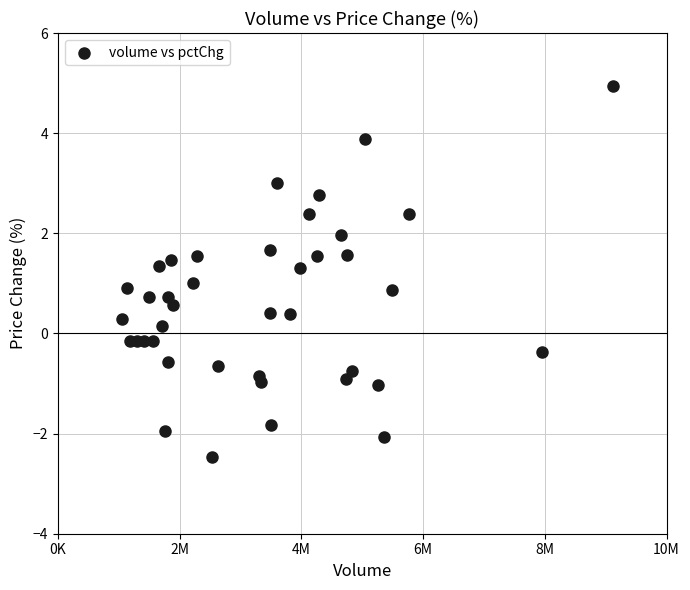

What is the range of X values (max minus min)?

8064960.0